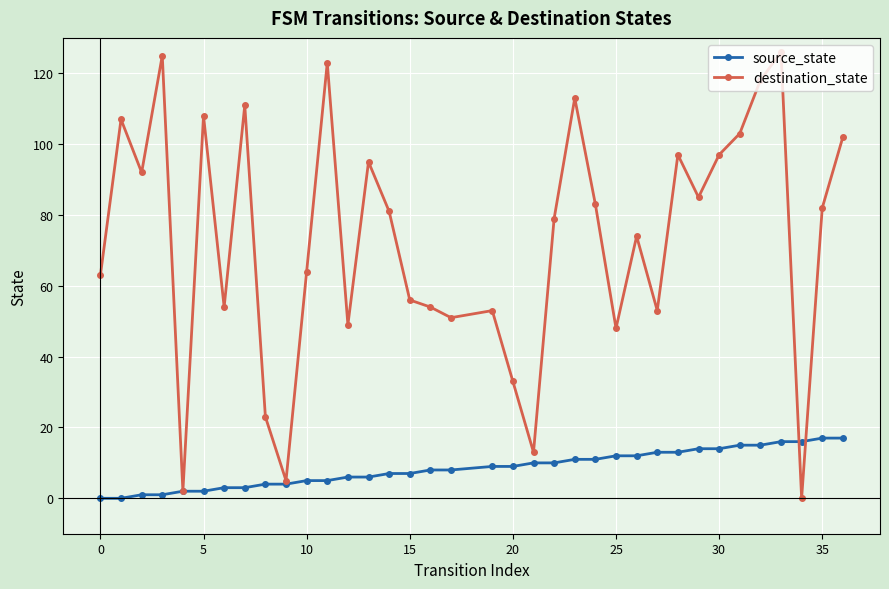

What is the maximum value for source_state?

17